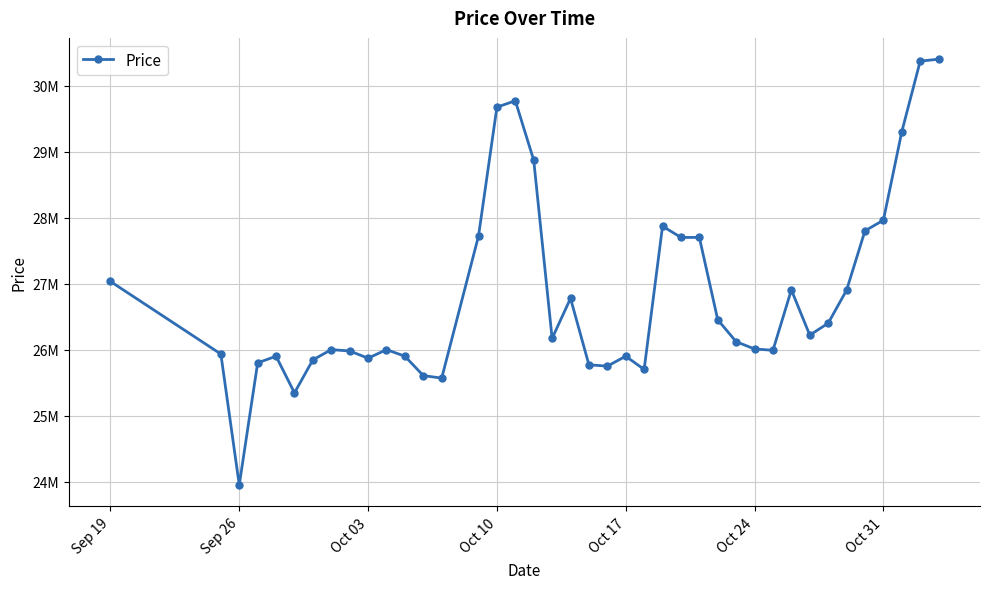

How many interior local peaks (higher than both neighbors) does the data have?

8